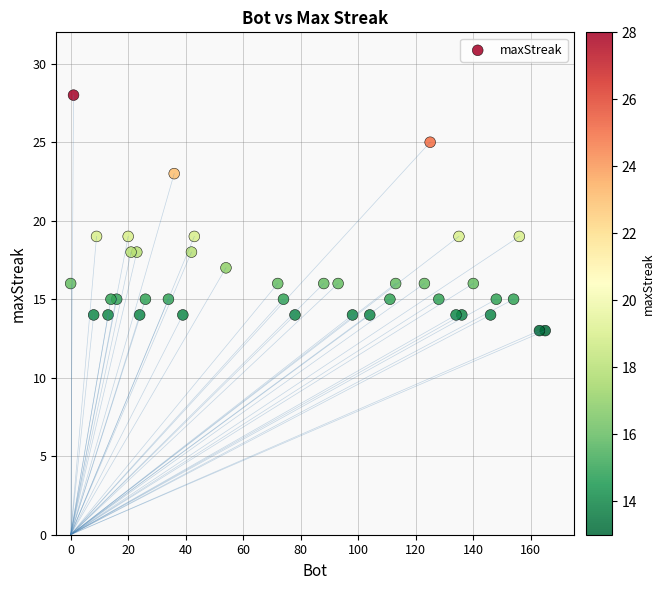

What is the range of Y values (max minus min)?

15